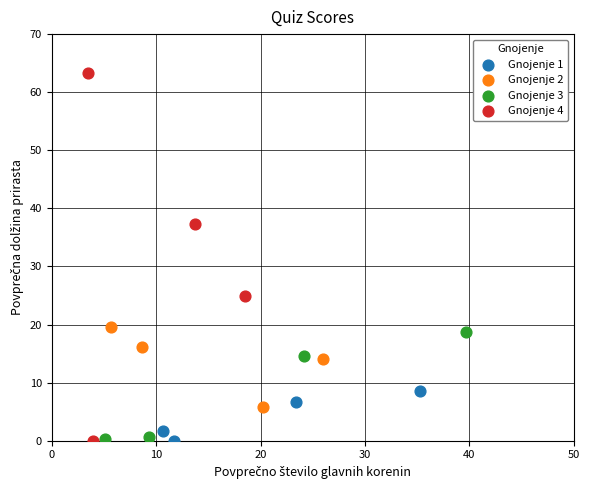

Which series reaches the maximum Y coordinate?

Gnojenje 4